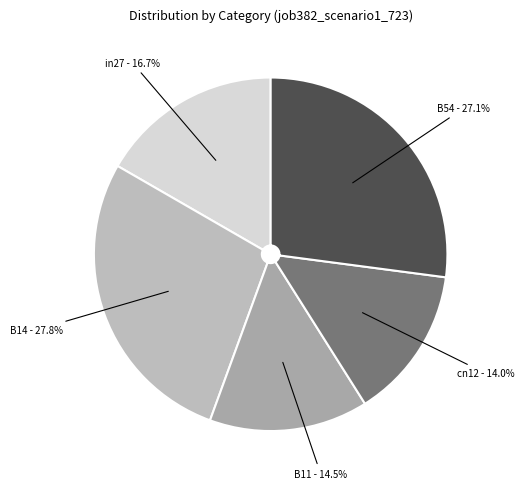

How many slices are in this pie chart?

5